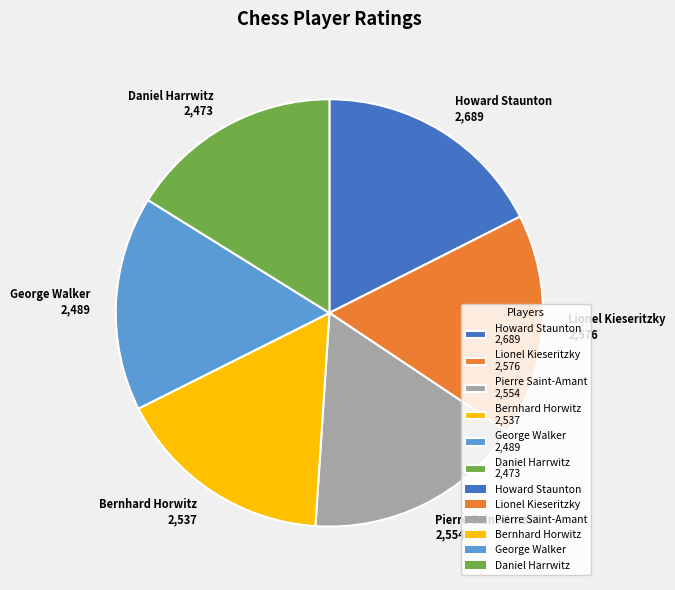

Is there a majority slice in this chart?

No